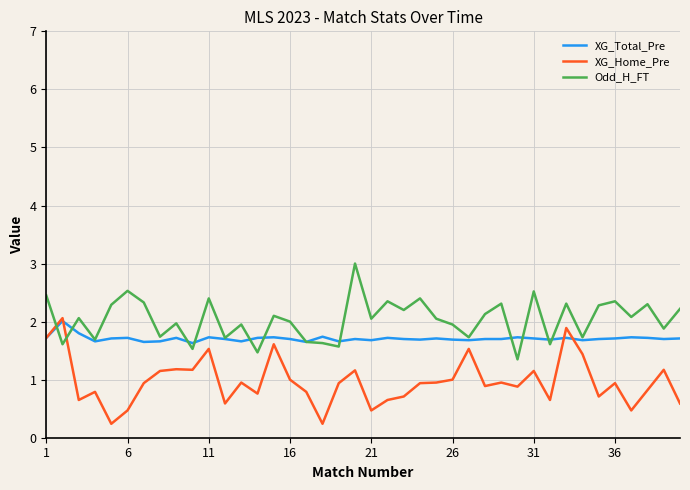

How many lines are shown in the chart?

3